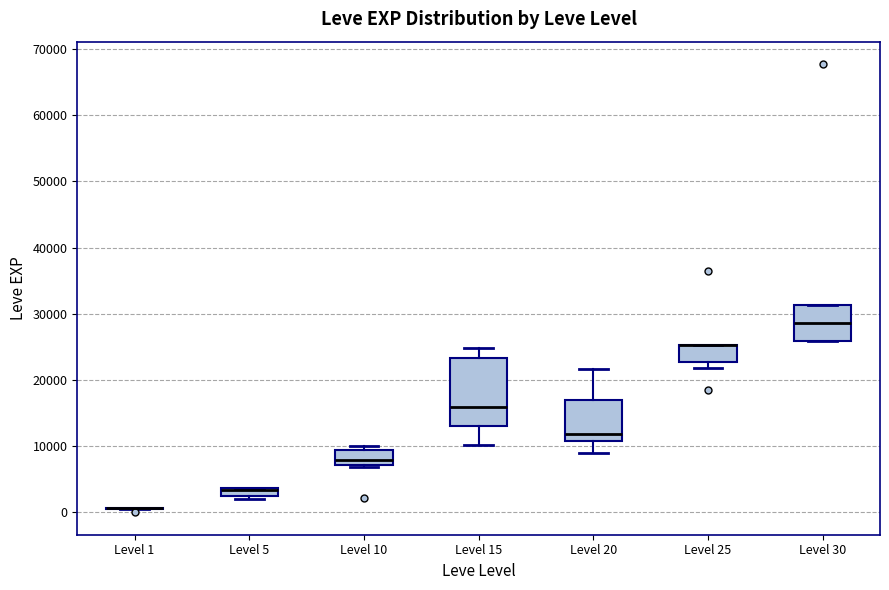

Which box is the tallest, from its lower edge to its upper edge?

Level 15